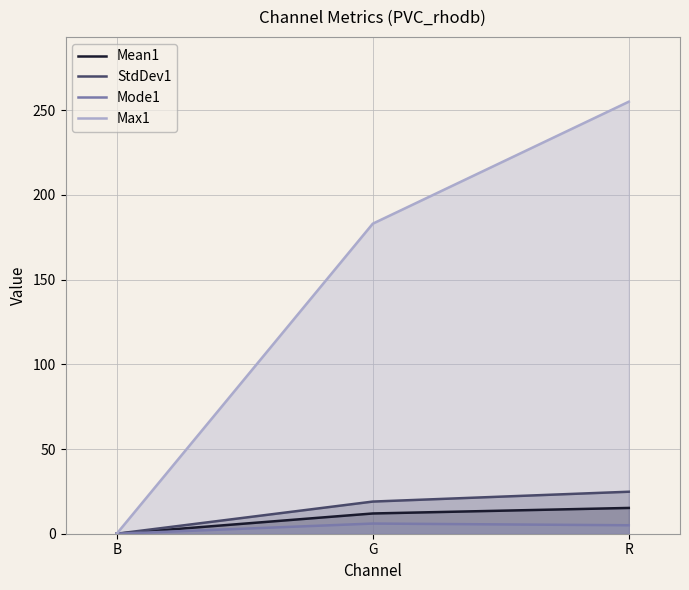

How many data points in Max1 are less than 183?

1